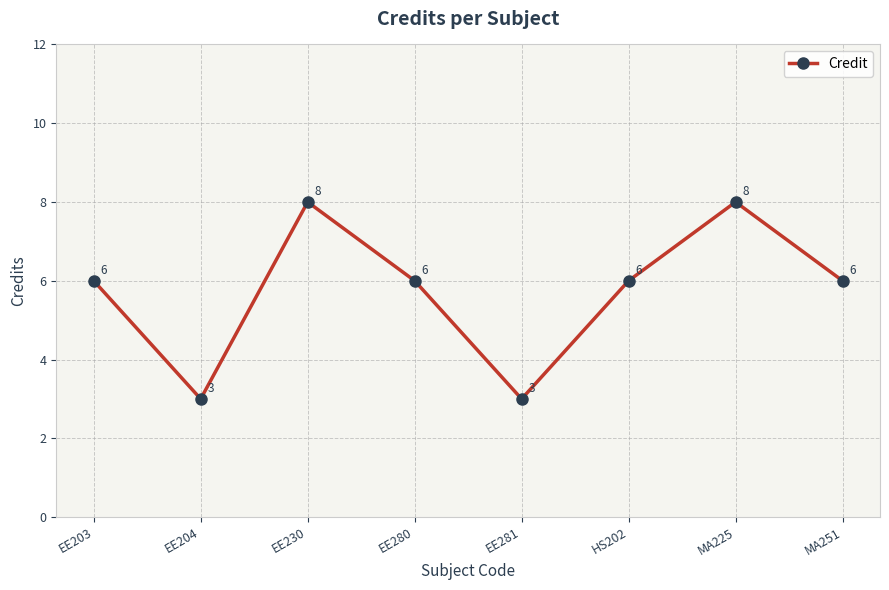

At which category does the data reach its first local peak?

EE230